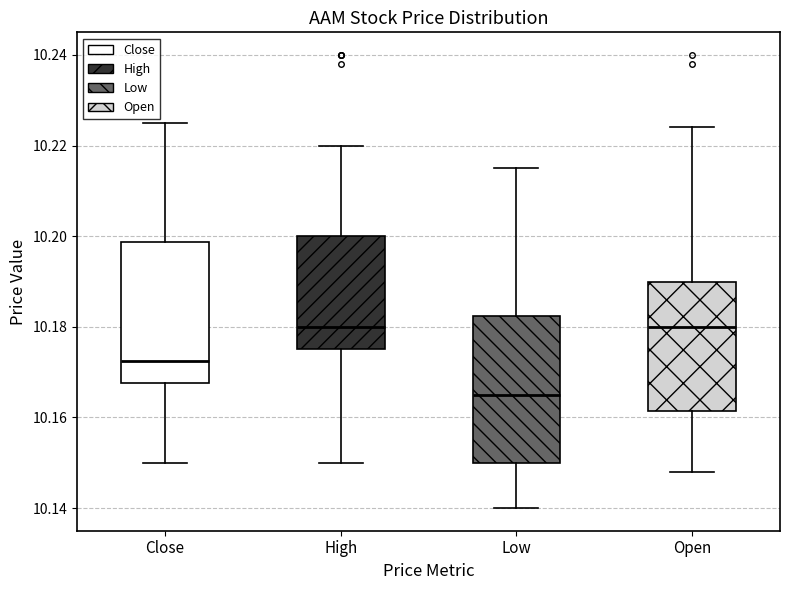

Reading left to right, transcribe this box plot: for each box, give where its median line is, the range the box spans, and where its two whiskers end, as read against the y-axis. The values are not printed on the chart, so give them approximately, as read against the axis.

Close: median 10.172, box 10.168 to 10.198, whiskers 10.150 to 10.226
High: median 10.180, box 10.176 to 10.200, whiskers 10.150 to 10.220
Low: median 10.164, box 10.150 to 10.182, whiskers 10.140 to 10.216
Open: median 10.180, box 10.162 to 10.190, whiskers 10.148 to 10.224